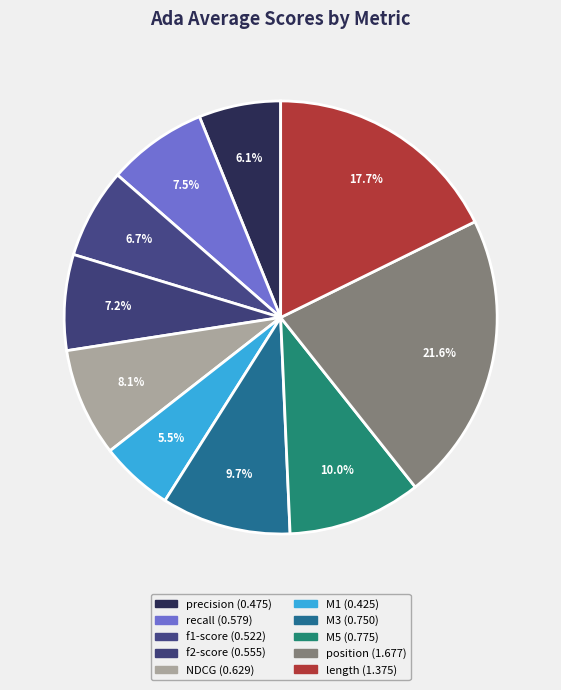

How many slices are in this pie chart?

10